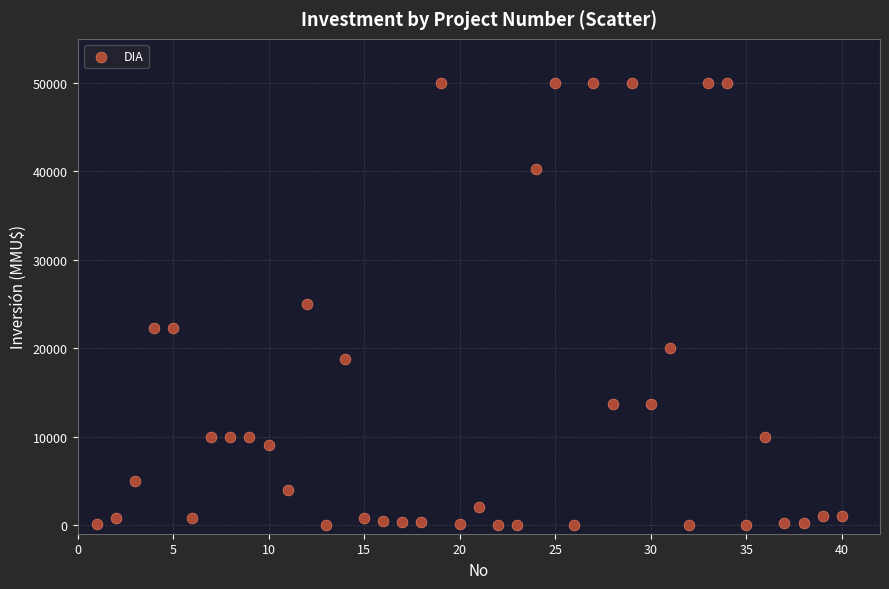

What is the range of Y values (max minus min)?

50000